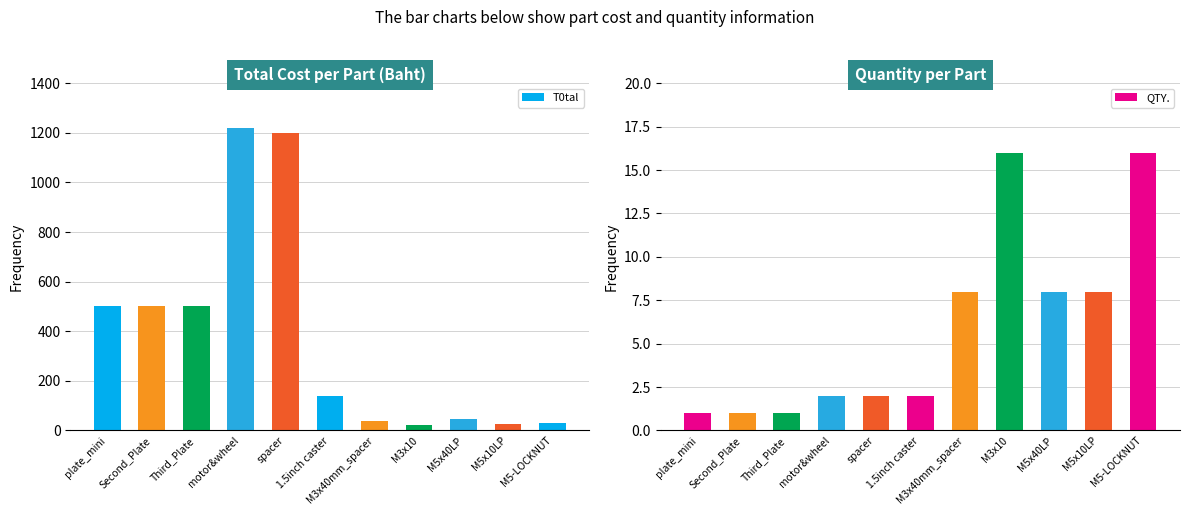

Between M3x10 and M5x40LP, which series saw the biggest shift?

T0tal